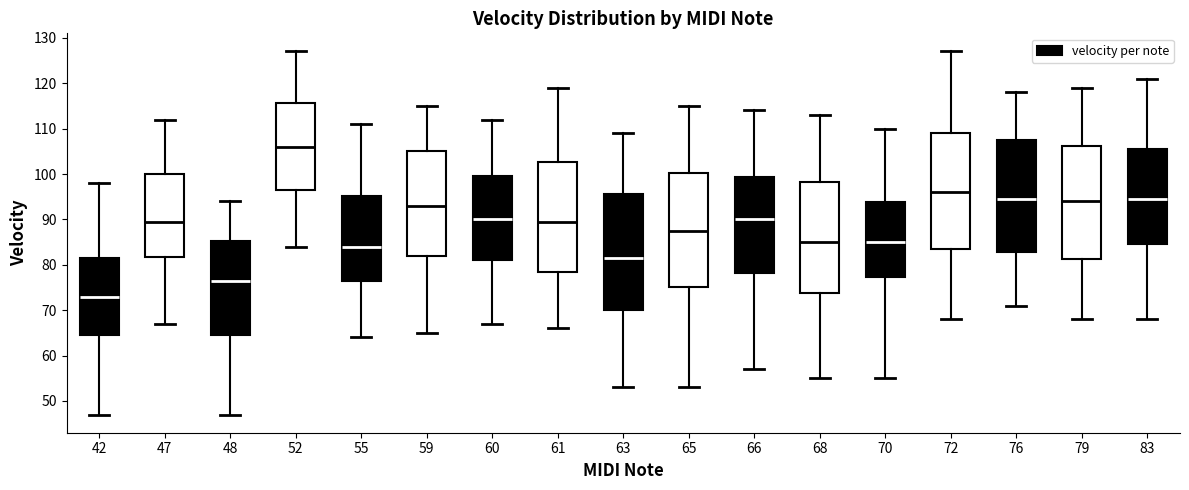

Reading left to right, read every box against the y-axis: the position of its median line, the range the box covers, and the ends of its whiskers. The values are not printed on the chart, so give them approximately, as read against the axis.

42: median 73, box 65 to 82, whiskers 47 to 98
47: median 90, box 82 to 100, whiskers 67 to 112
48: median 77, box 65 to 85, whiskers 47 to 94
52: median 106, box 97 to 116, whiskers 84 to 127
55: median 84, box 77 to 95, whiskers 64 to 111
59: median 93, box 82 to 105, whiskers 65 to 115
60: median 90, box 81 to 100, whiskers 67 to 112
61: median 90, box 79 to 103, whiskers 66 to 119
63: median 82, box 70 to 96, whiskers 53 to 109
65: median 88, box 75 to 100, whiskers 53 to 115
66: median 90, box 78 to 99, whiskers 57 to 114
68: median 85, box 74 to 98, whiskers 55 to 113
70: median 85, box 77 to 94, whiskers 55 to 110
72: median 96, box 84 to 109, whiskers 68 to 127
76: median 95, box 83 to 108, whiskers 71 to 118
79: median 94, box 81 to 106, whiskers 68 to 119
83: median 95, box 85 to 106, whiskers 68 to 121